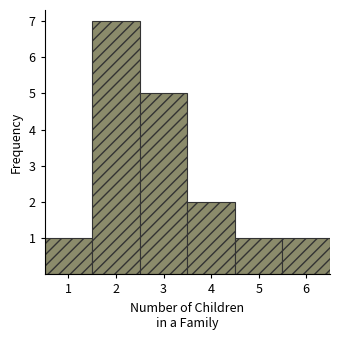

Reading left to right, list every bar in this chart as the range it spans on the x-axis followed by its height. The values are not printed on the chart, so give them approximately, as read against the axis.

0.5 to 1.5: 1
1.5 to 2.5: 7
2.5 to 3.5: 5
3.5 to 4.5: 2
4.5 to 5.5: 1
5.5 to 6.5: 1